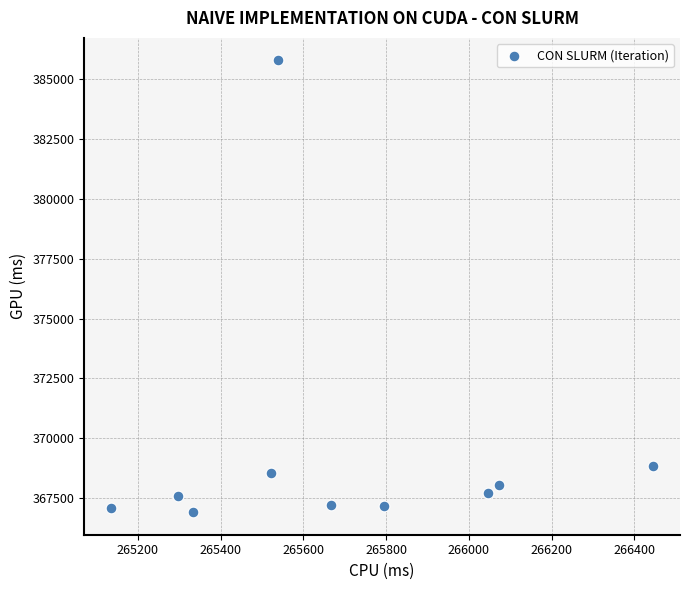

What Y value in the scatter plot is closest to 376347?

368842